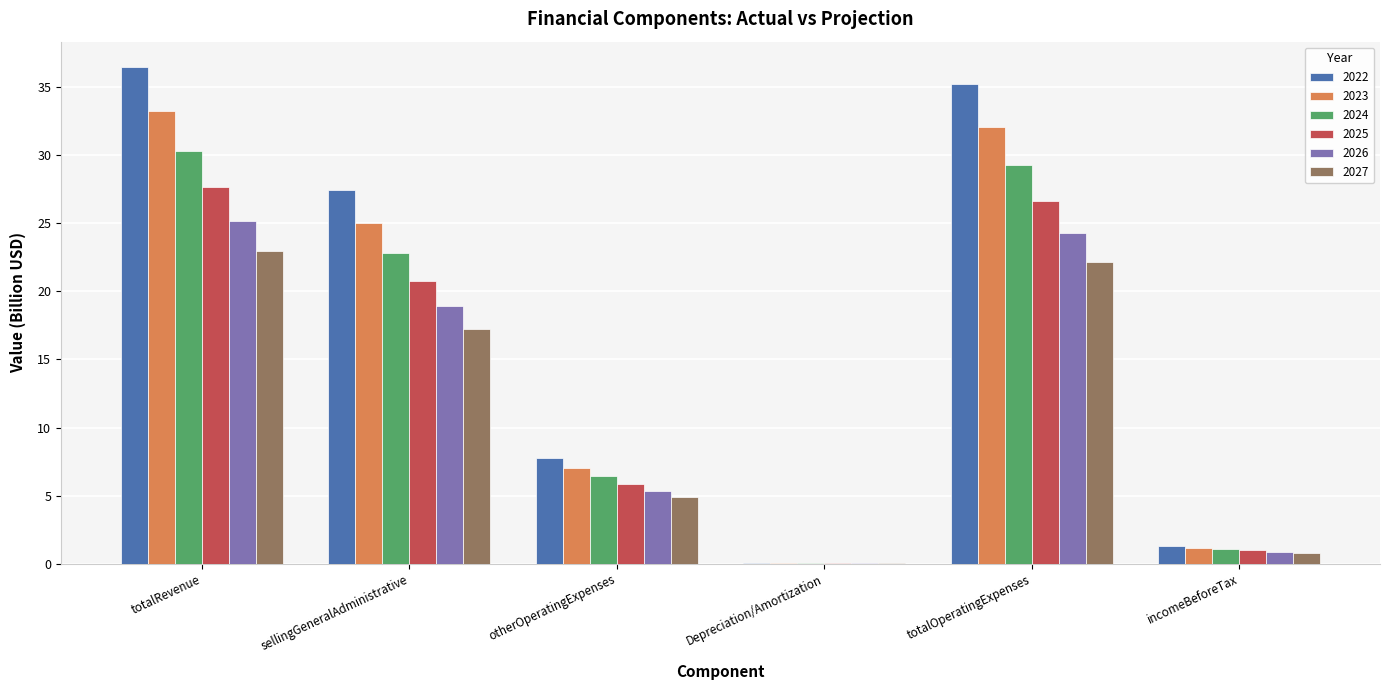

What is the sum of the 2026 values at totalRevenue and otherOperatingExpenses?

30.5